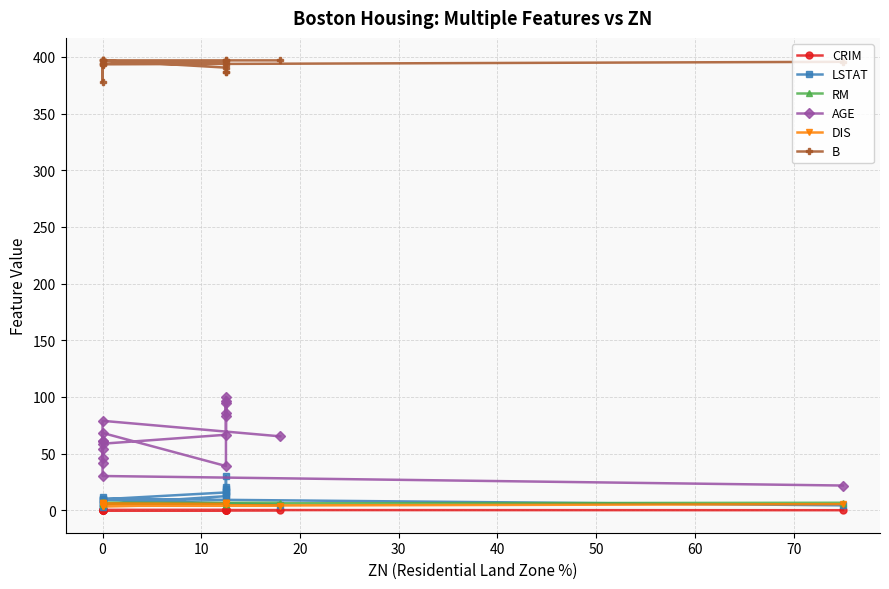

How many interior local peaks does the LSTAT series have?

7